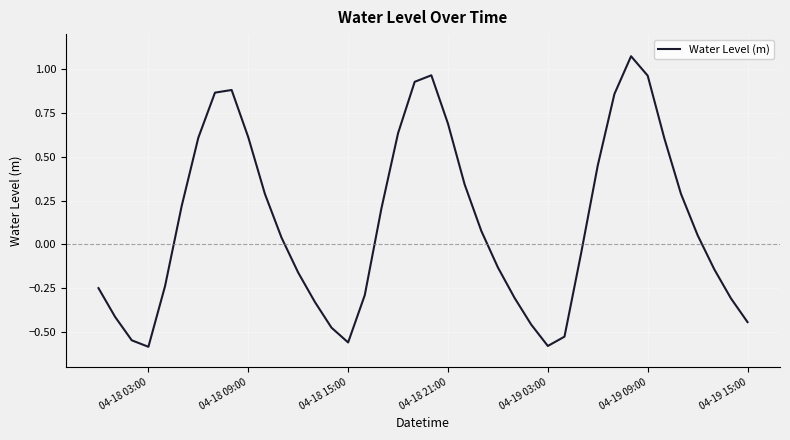

What is the difference between the maximum and minimum values?

1.7